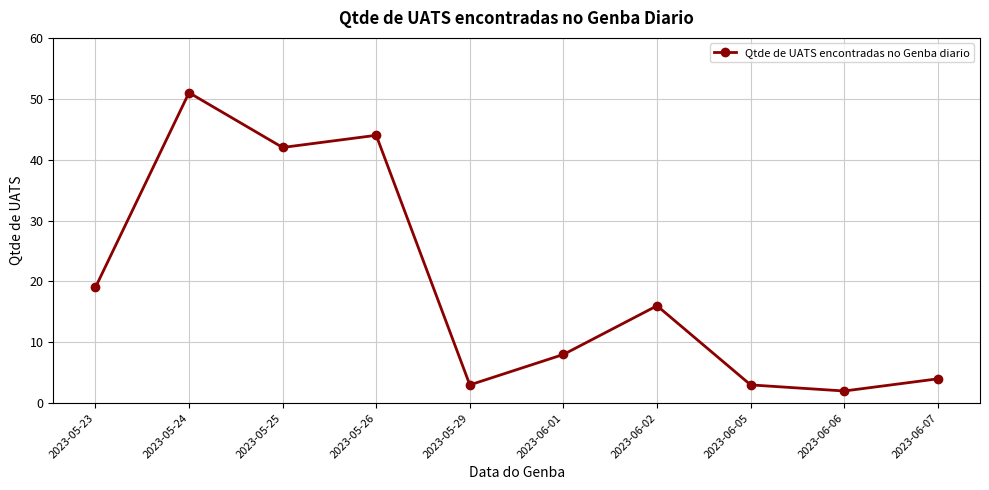

The chart shows a value of 44 at 2023-05-26. True or false?

True